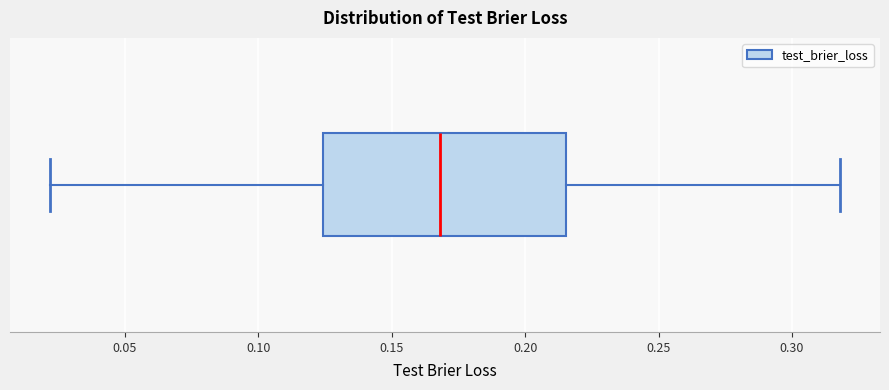

Transcribe this box plot: give where the median line is, the range the box spans, and where the two whiskers end, as read against the x-axis. The values are not printed on the chart, so give them approximately, as read against the axis.

median 0.170, box 0.125 to 0.215, whiskers 0.020 to 0.320